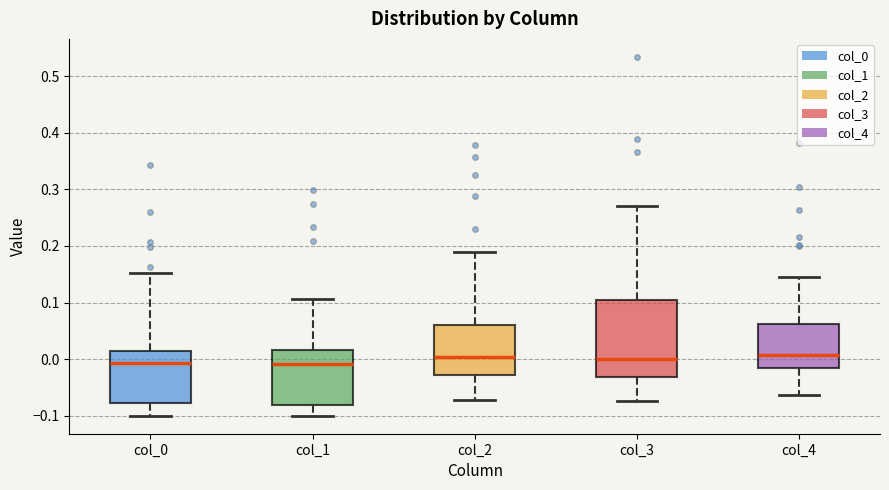

Reading left to right, transcribe this box plot: for each box, give where its median line is, the range the box spans, and where its two whiskers end, as read against the y-axis. The values are not printed on the chart, so give them approximately, as read against the axis.

col_0: median -0.01, box -0.08 to 0.01, whiskers -0.10 to 0.15
col_1: median -0.01, box -0.08 to 0.02, whiskers -0.10 to 0.11
col_2: median 0.00, box -0.03 to 0.06, whiskers -0.07 to 0.19
col_3: median 0.00, box -0.03 to 0.10, whiskers -0.07 to 0.27
col_4: median 0.01, box -0.02 to 0.06, whiskers -0.06 to 0.14